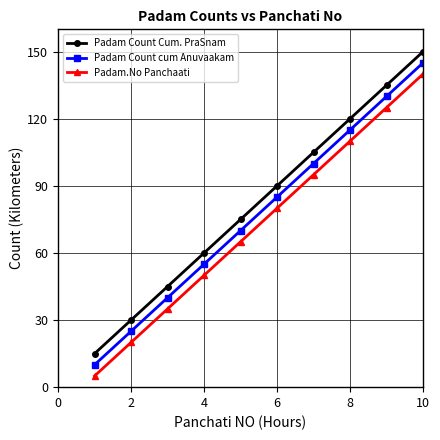

At how many categories does at least one series exceed 43?

8